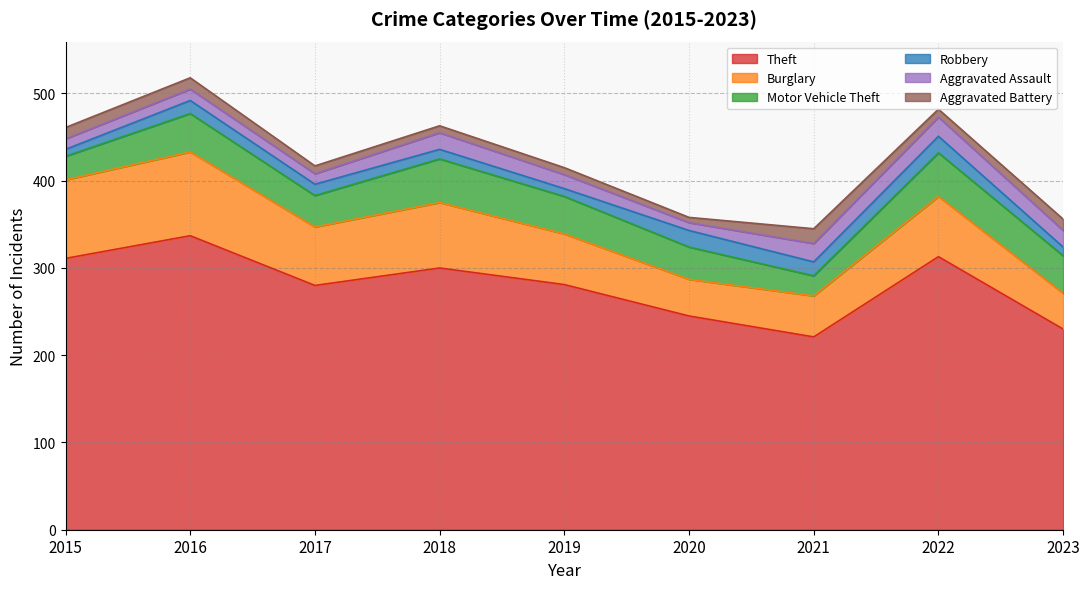

True or false: Aggravated Battery has more than 2 interior local peaks.

False